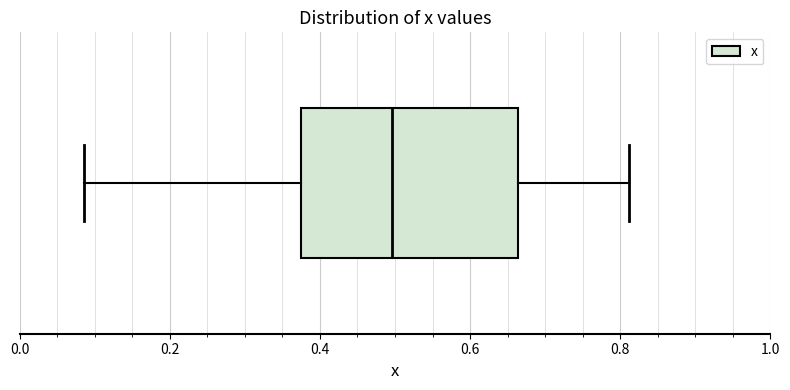

Read this box plot against the x-axis: the position of the median line, the range covered by the box, and the ends of both whiskers. The values are not printed on the chart, so give them approximately, as read against the axis.

median 0.50, box 0.38 to 0.66, whiskers 0.08 to 0.82